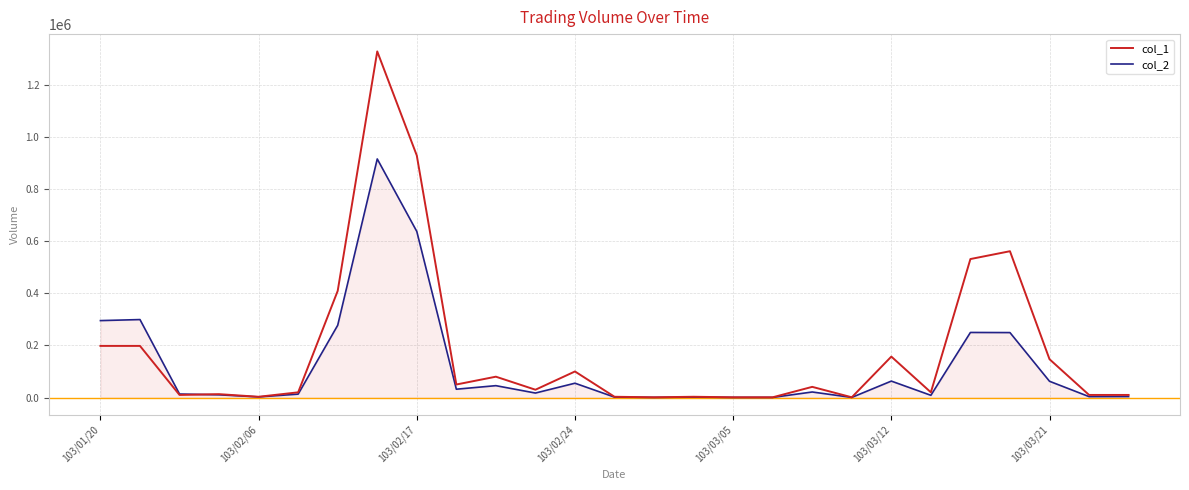

Which series has the largest range (max minus min)?

col_1